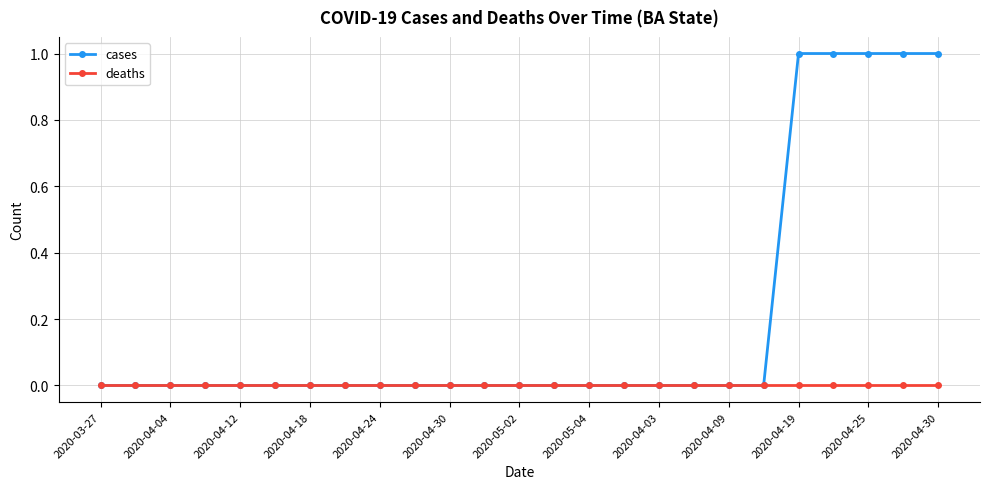

List the series in order of their overall mean, lowest first.

deaths, cases